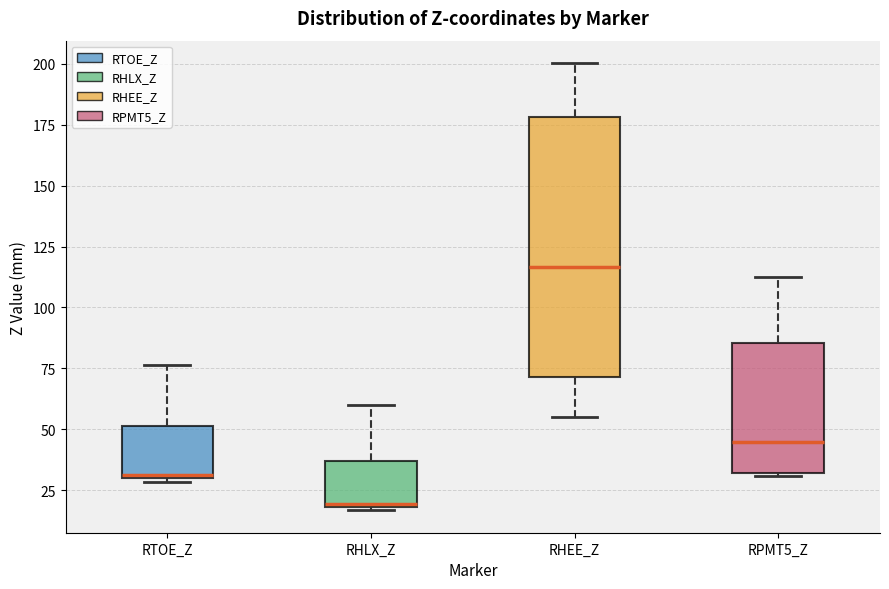

Which box is the tallest, from its lower edge to its upper edge?

RHEE_Z